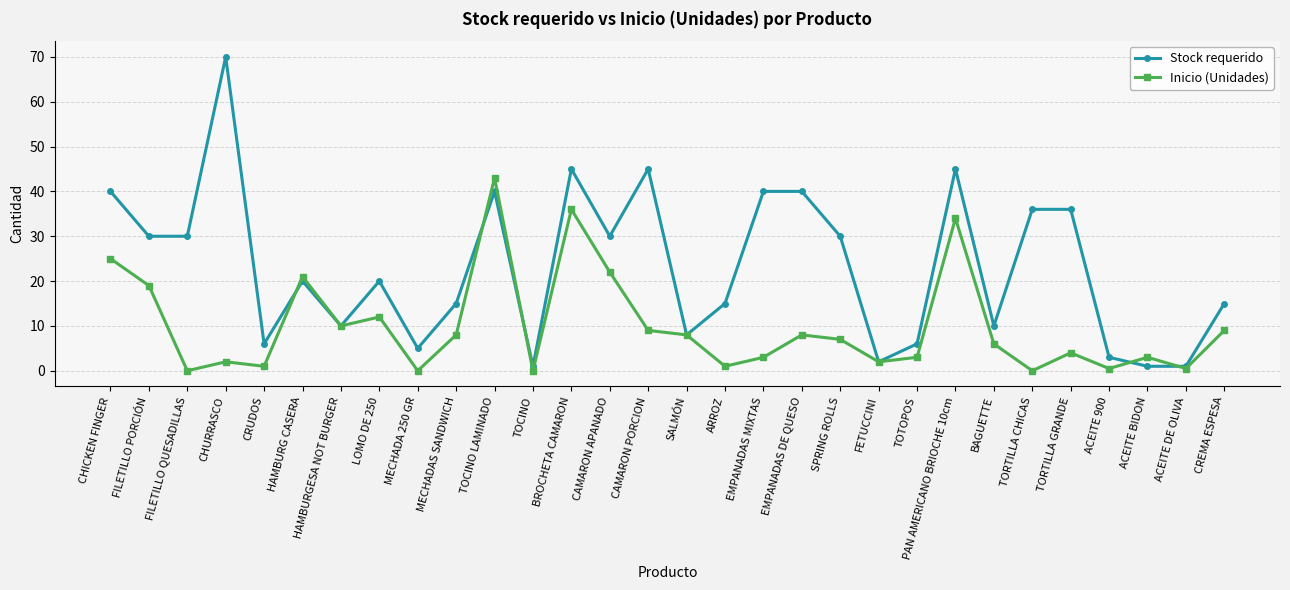

At which category does the chart reach its peak across all series?

CHURRASCO